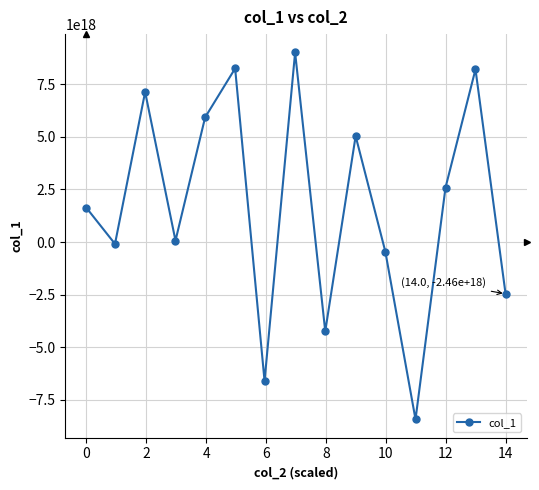

How many interior local peaks (higher than both neighbors) does the data have?

5